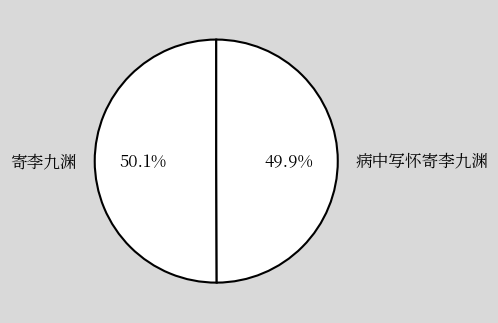

How much of the chart is everything except 病中写怀寄李九渊?

50.1%